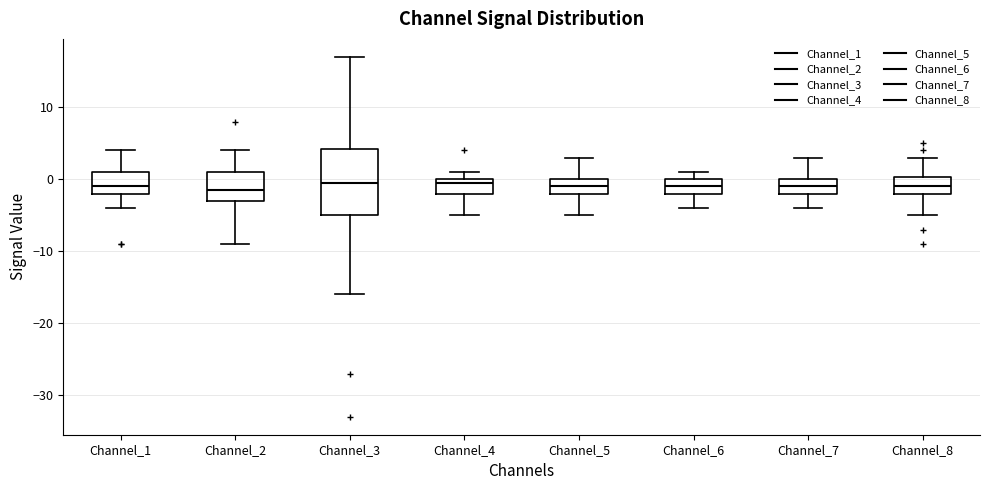

Which box is the tallest, from its lower edge to its upper edge?

Channel_3